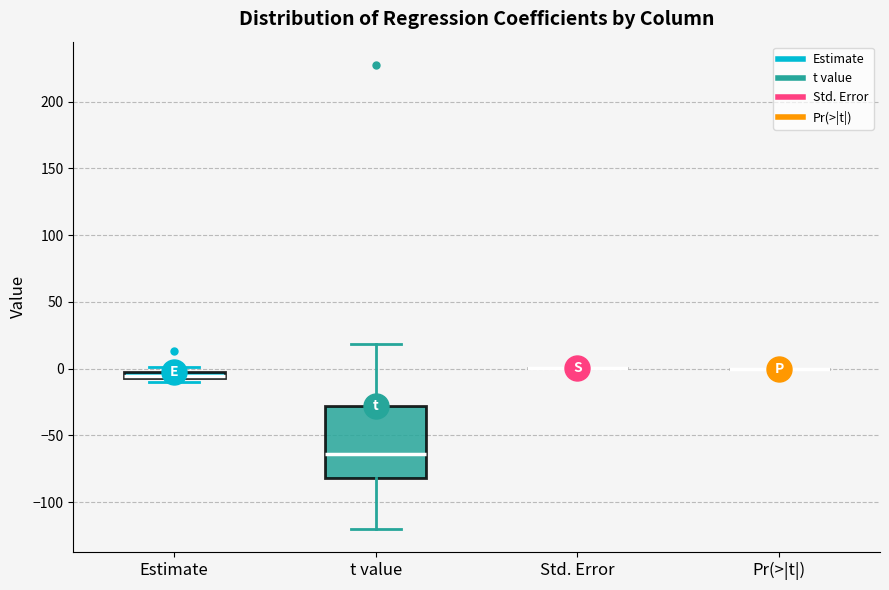

Which box is the tallest, from its lower edge to its upper edge?

t value